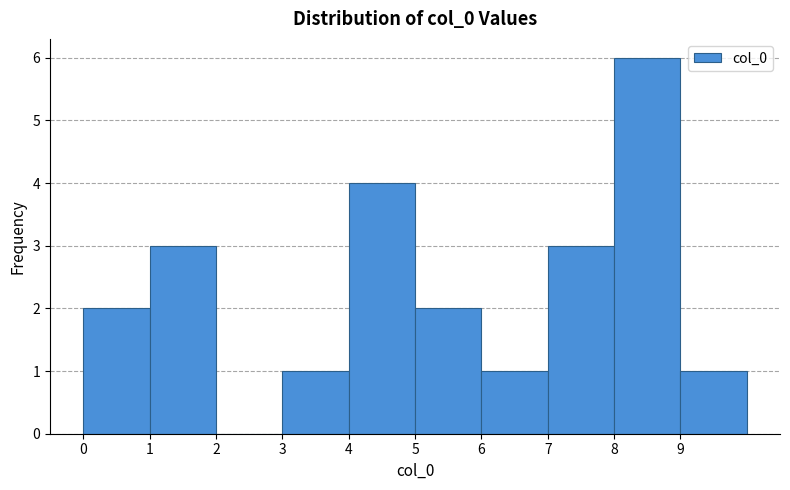

Over which range of the x-axis is the bar tallest?

8 to 9